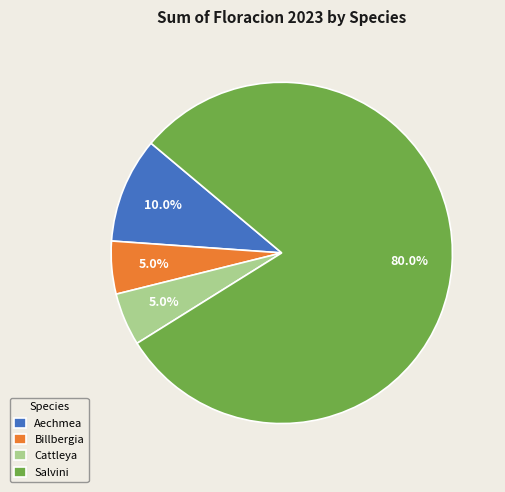

The Billbergia slice represents 1% of the pie. True or false?

False